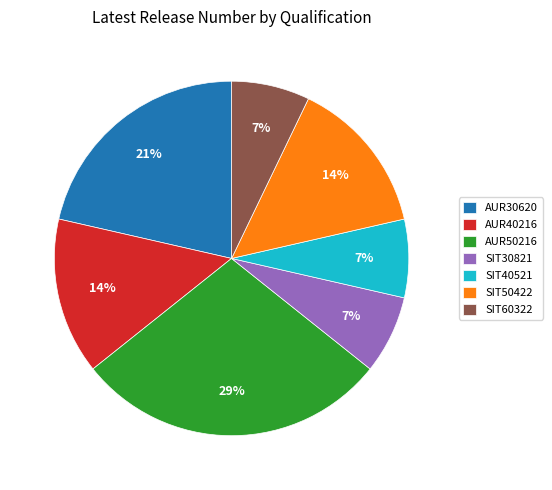

Is the sum of SIT50422 and AUR40216 greater than half?

No